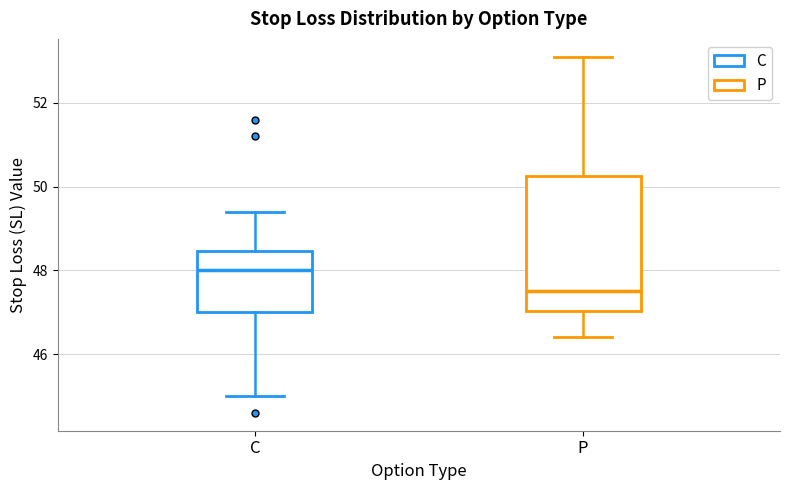

Which box is the tallest, from its lower edge to its upper edge?

P